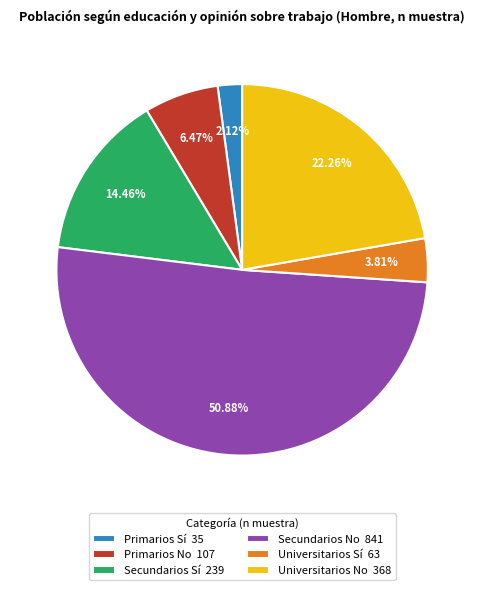

To the nearest percent, what is the difference between the largest and smallest slice percentages?

49%